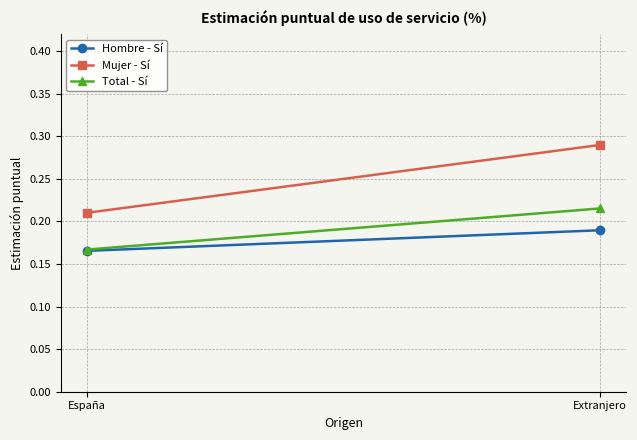

What is the value of the Total - Sí point at the 1st from the left?

0.2